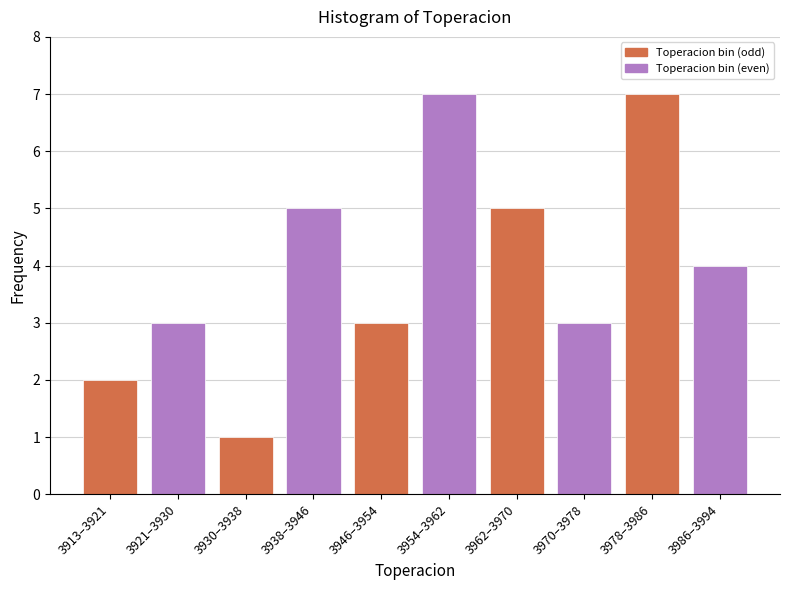

Reading right to left, transcribe all the data shown in this chart.

3986–3994=4	3978–3986=7	3970–3978=3	3962–3970=5	3954–3962=7	3946–3954=3	3938–3946=5	3930–3938=1	3921–3930=3	3913–3921=2